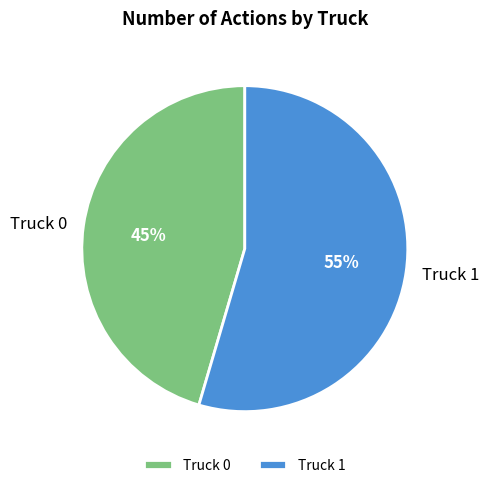

What percentage is the Truck 1 slice, to the nearest percent?

55%